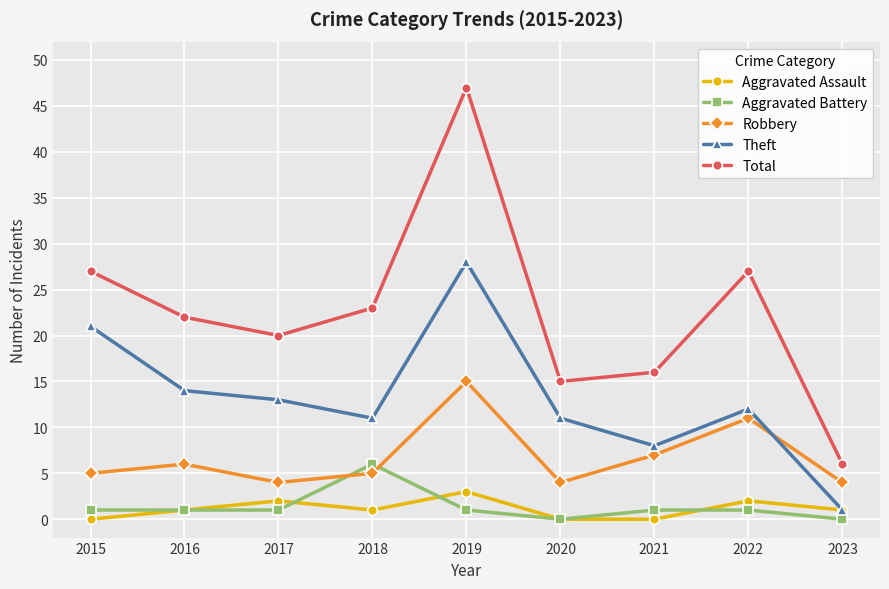

Does the chart have visible grid lines?

Yes